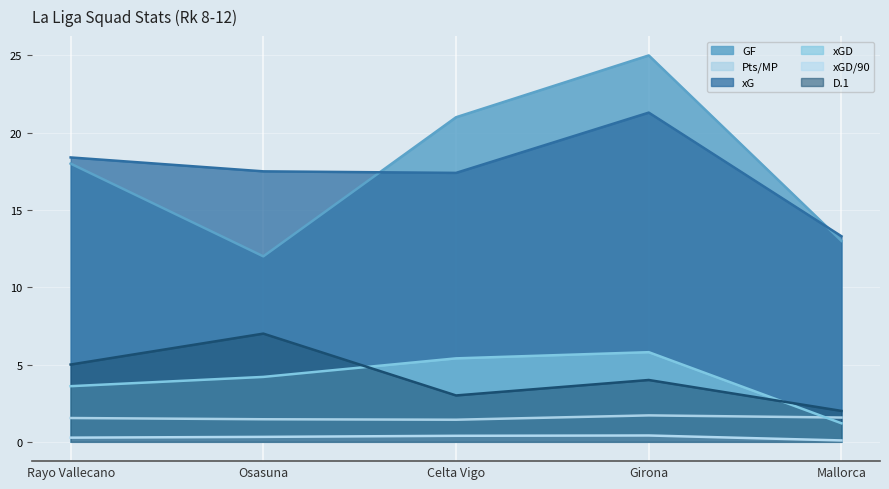

True or false: xG and Pts/MP cross at least once.

False